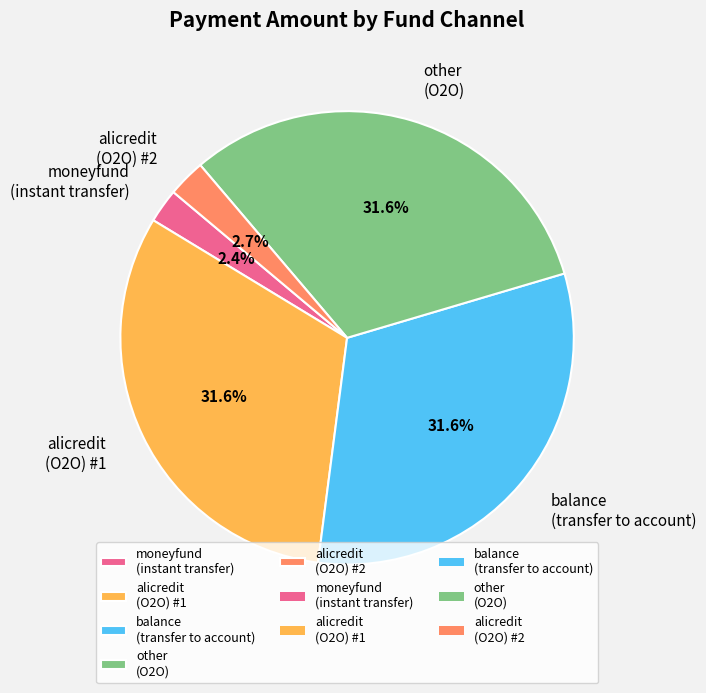

How many slices are in this pie chart?

5